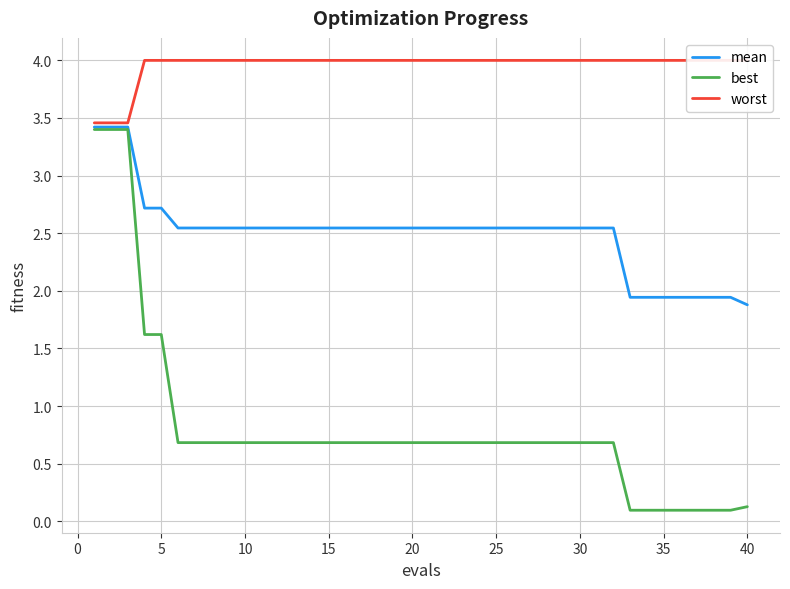

True or false: mean and worst cross at least once.

False